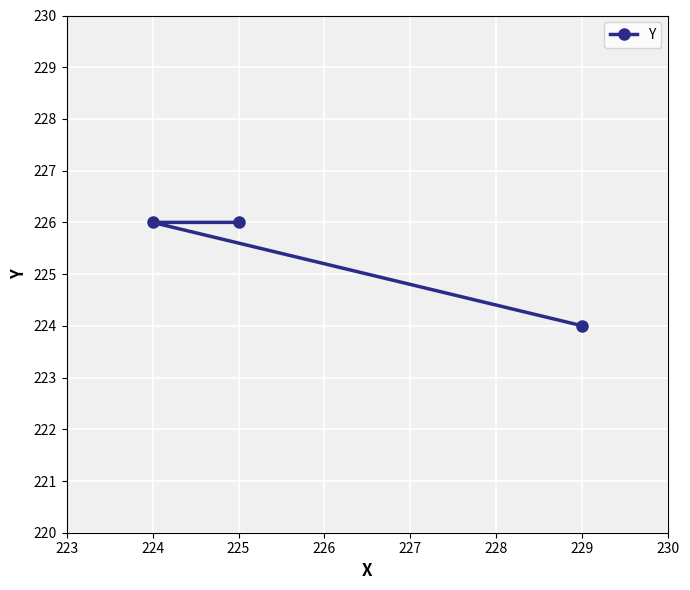

Is it true that the value at 225 is 226?

True